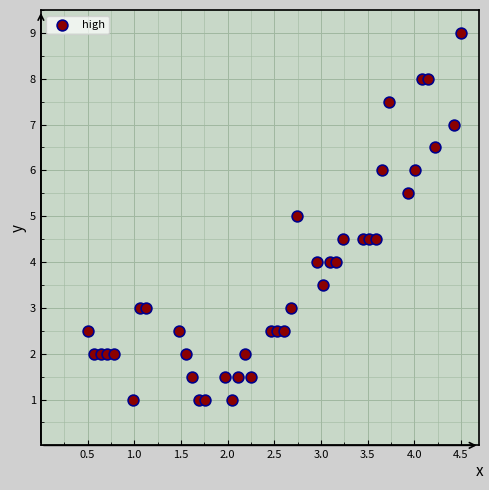

What is the range of X values (max minus min)?

4.0